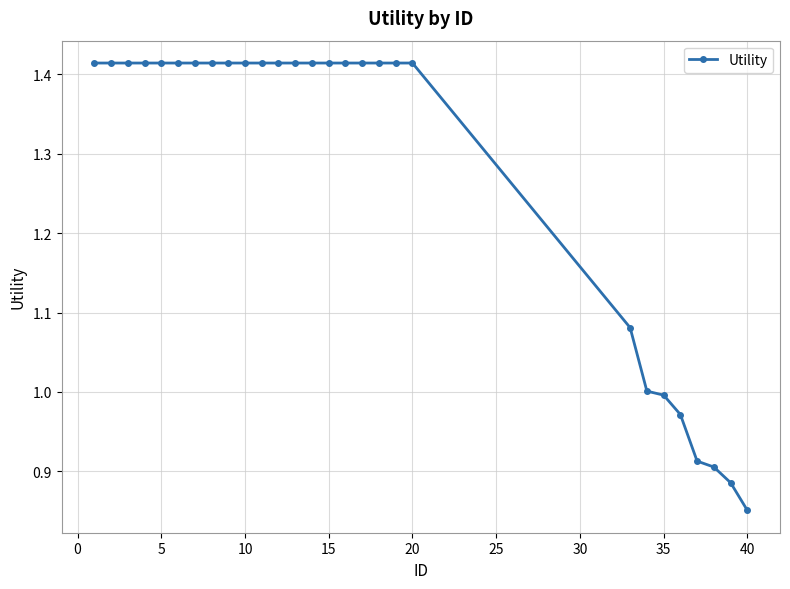

What is the difference between the maximum and minimum values?

0.6